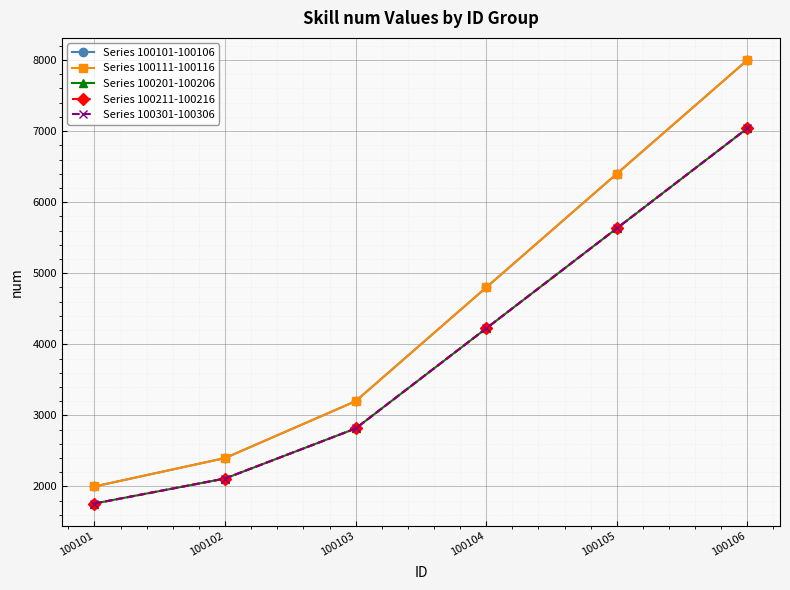

What is the smallest value displayed?

1760